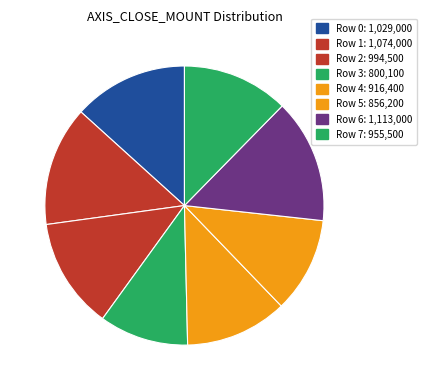

Which category has the smallest portion of the pie?

3